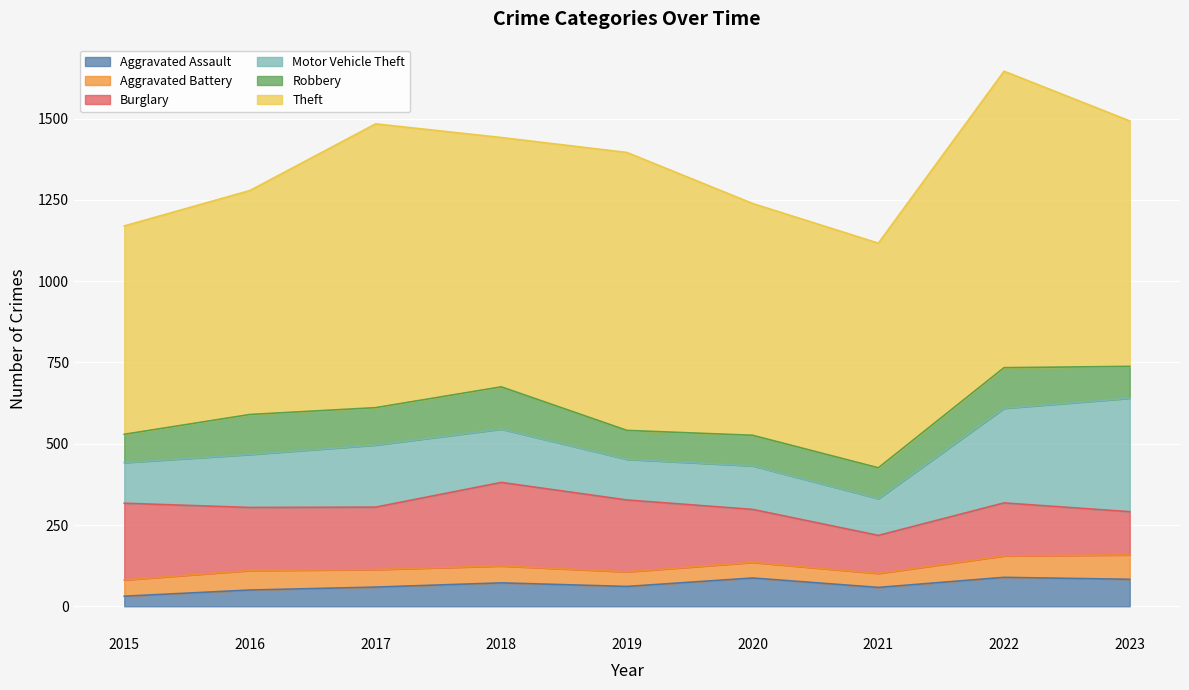

What is the spread (max minus min) of values at 2020?

665